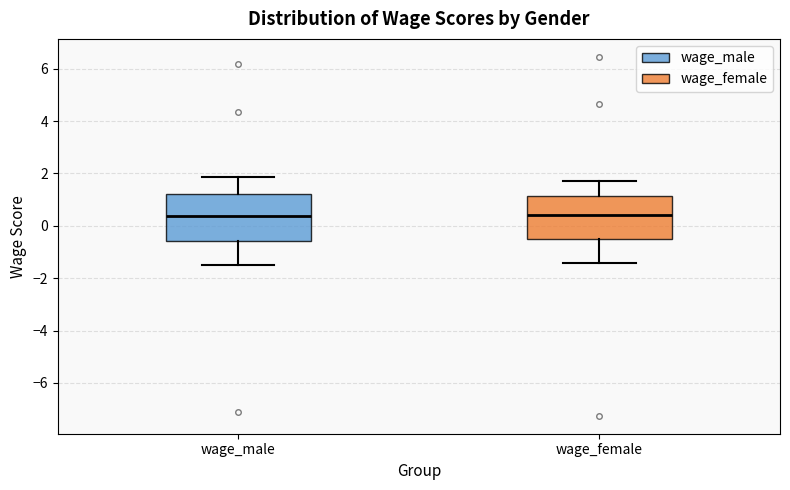

Reading left to right, read every box against the y-axis: the position of its median line, the range the box covers, and the ends of its whiskers. The values are not printed on the chart, so give them approximately, as read against the axis.

wage_male: median 0.4, box -0.6 to 1.2, whiskers -1.6 to 1.8
wage_female: median 0.4, box -0.4 to 1.2, whiskers -1.4 to 1.8